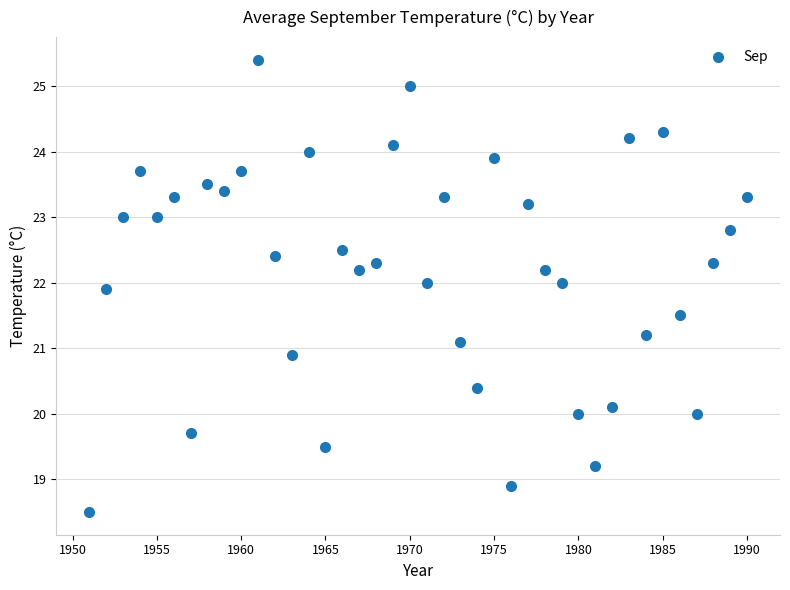

What is the range of X values (max minus min)?

39.0